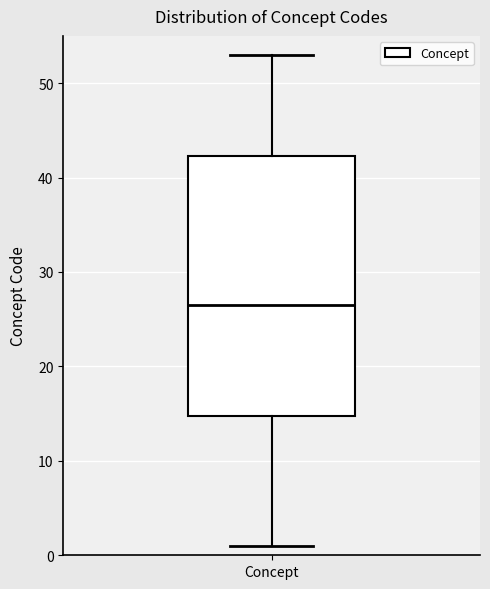

Read this box plot against the y-axis: the position of the median line, the range covered by the box, and the ends of both whiskers. The values are not printed on the chart, so give them approximately, as read against the axis.

median 27, box 15 to 42, whiskers 1 to 53